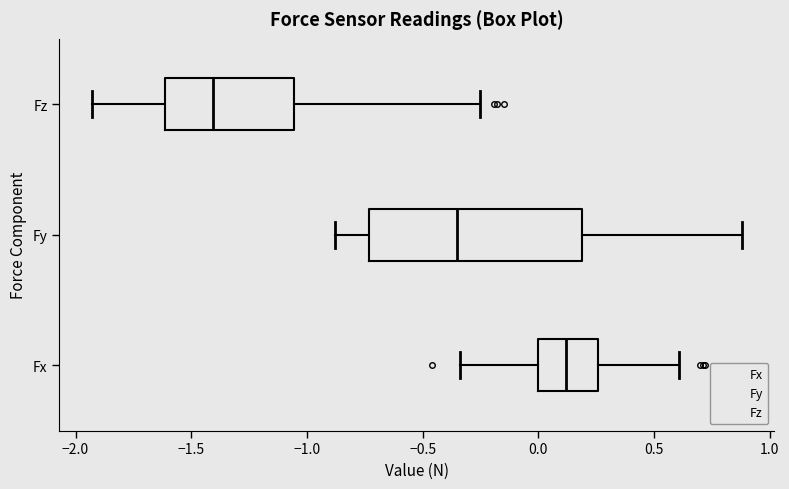

Reading bottom to top, transcribe this box plot: for each box, give where its median line is, the range the box spans, and where its two whiskers end, as read against the x-axis. The values are not printed on the chart, so give them approximately, as read against the axis.

Fx: median 0.10, box 0.00 to 0.25, whiskers -0.35 to 0.60
Fy: median -0.35, box -0.75 to 0.20, whiskers -0.90 to 0.90
Fz: median -1.40, box -1.60 to -1.05, whiskers -1.95 to -0.25